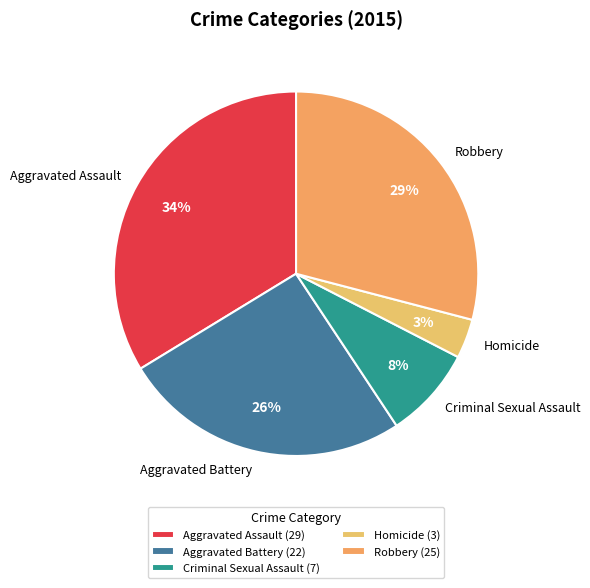

To the nearest percent, what is the difference between the Robbery and Aggravated Battery slice percentages?

3%